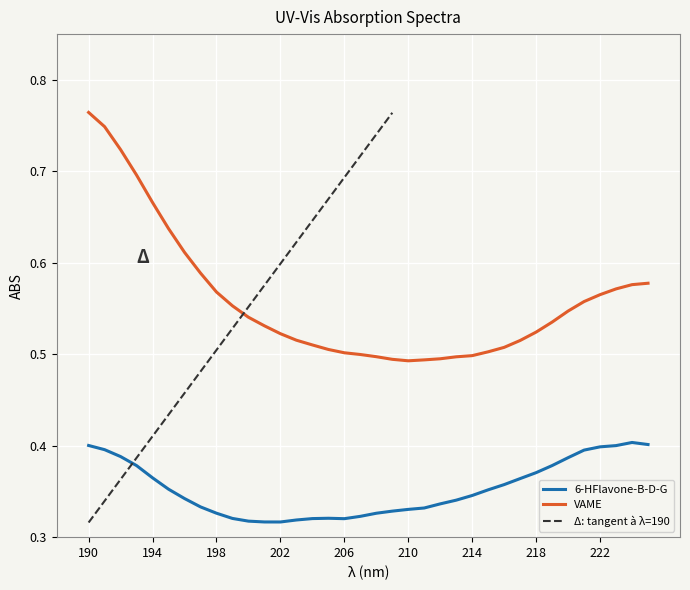

True or false: 6-HFlavone-B-D-G and VAME cross at least once.

False